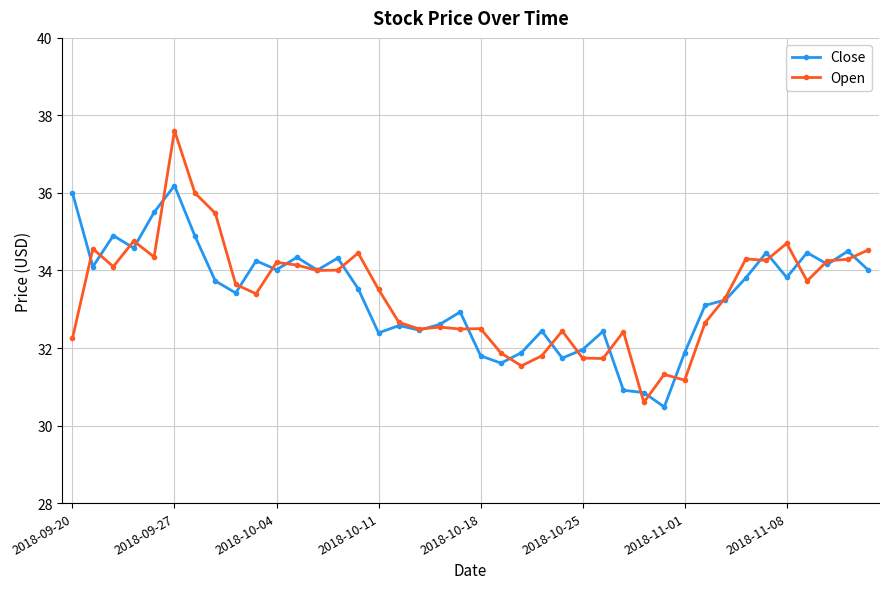

How many data points in Open are less than 33?

17